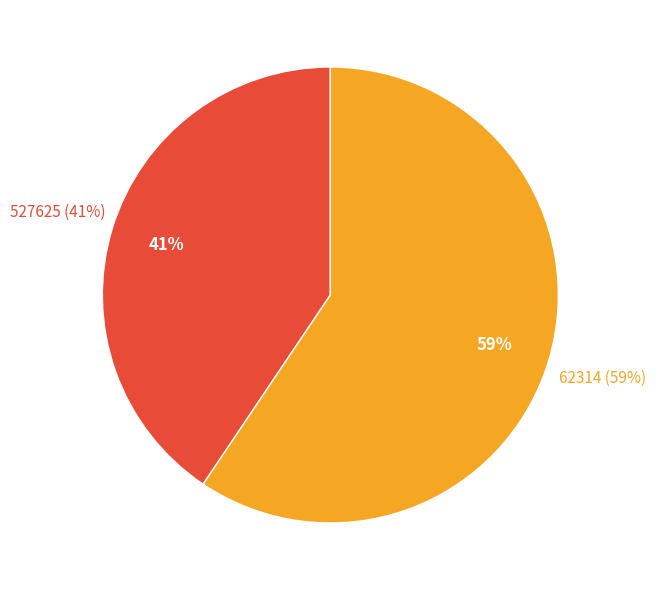

Count the number of slices in the pie.

2